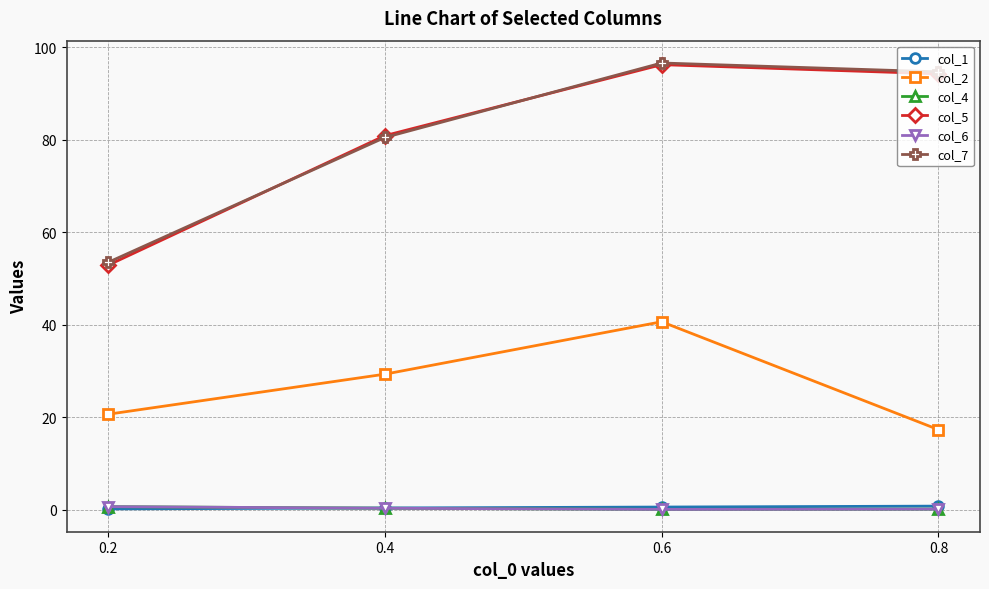

True or false: col_6 and col_4 cross at least once.

False